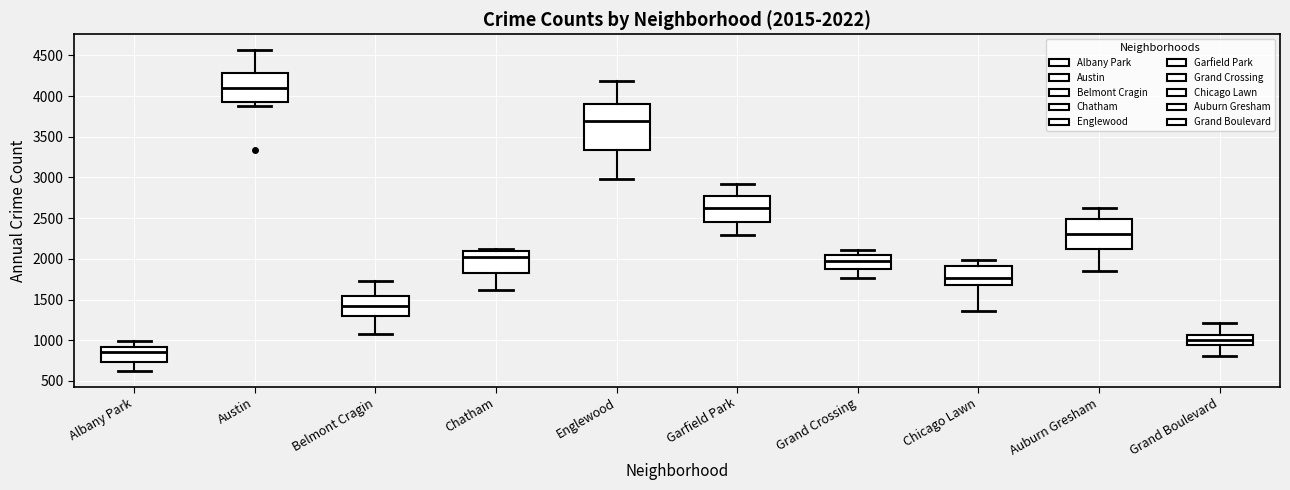

Which box's median line is the lowest?

Albany Park